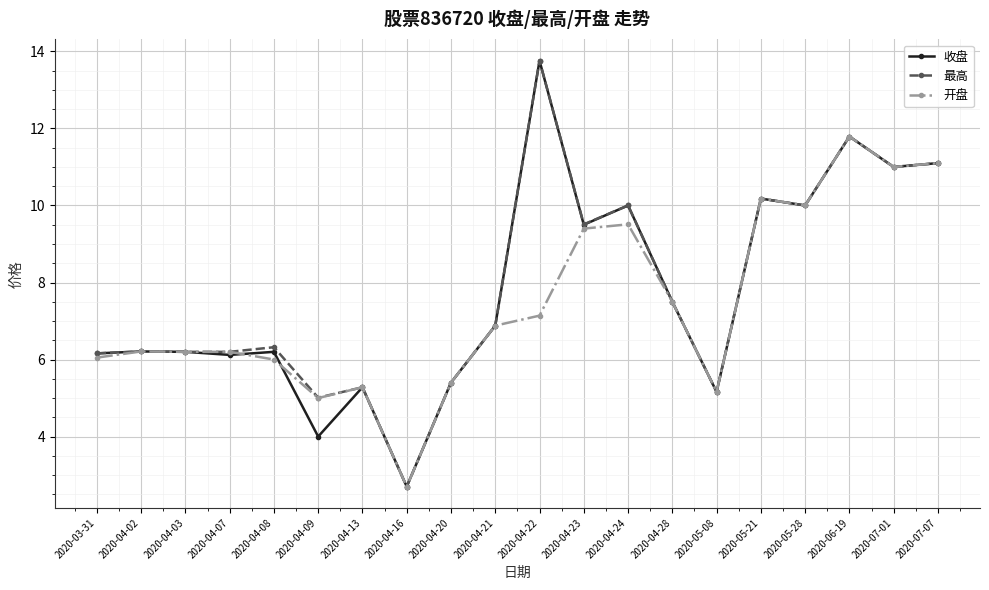

True or false: 最高 has more than 2 interior local peaks.

True